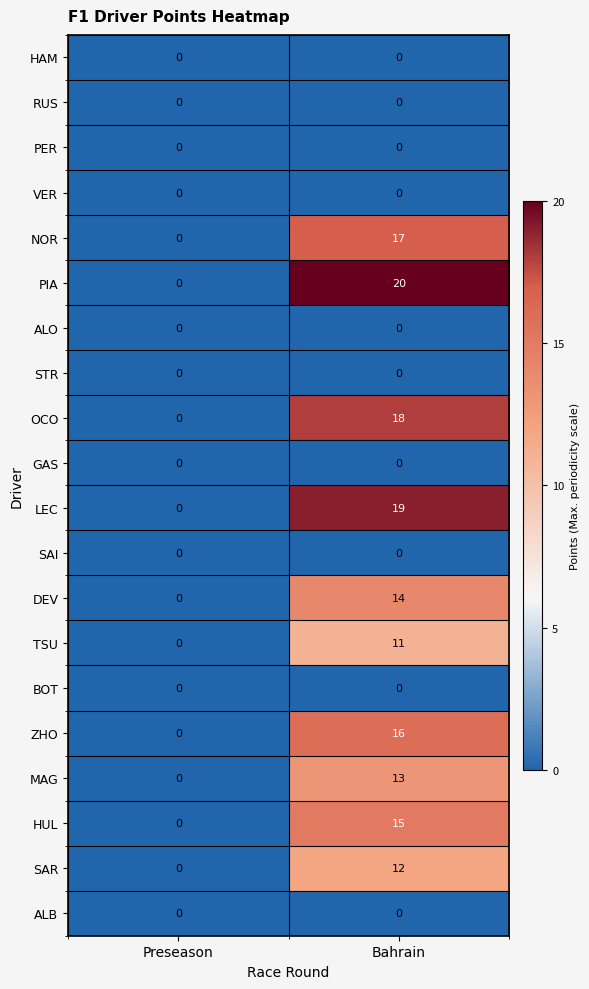

True or false: GAS has a value of 0 at Bahrain.

True